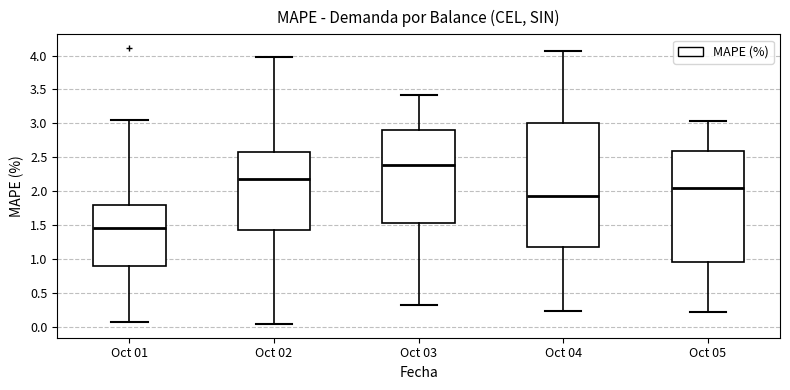

Where does the upper whisker of the box for Oct 01 end on the y-axis? The values are not printed on the chart, so give them approximately, as read against the axis.

3.05